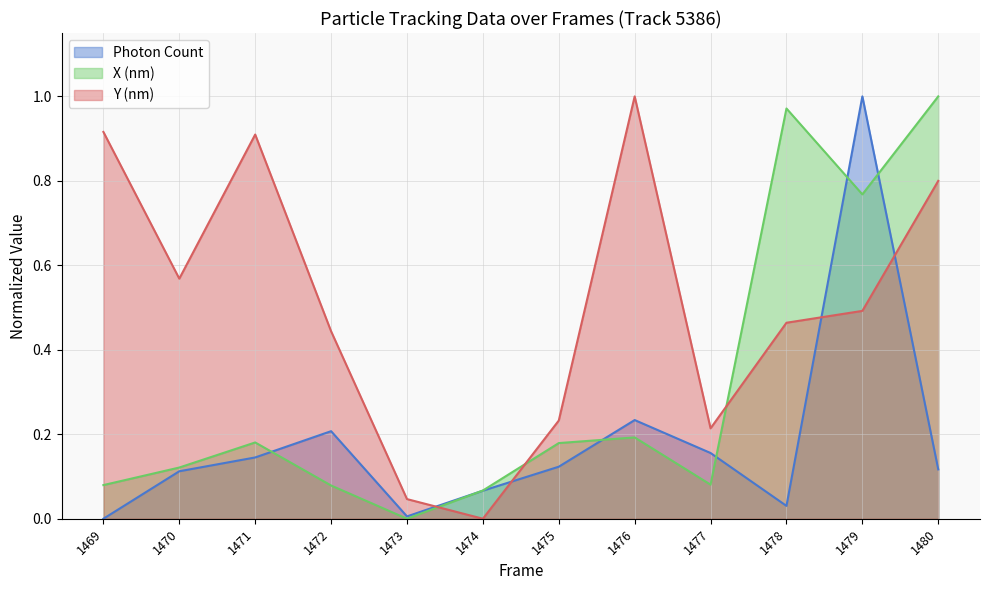

How many lines are shown in the chart?

3